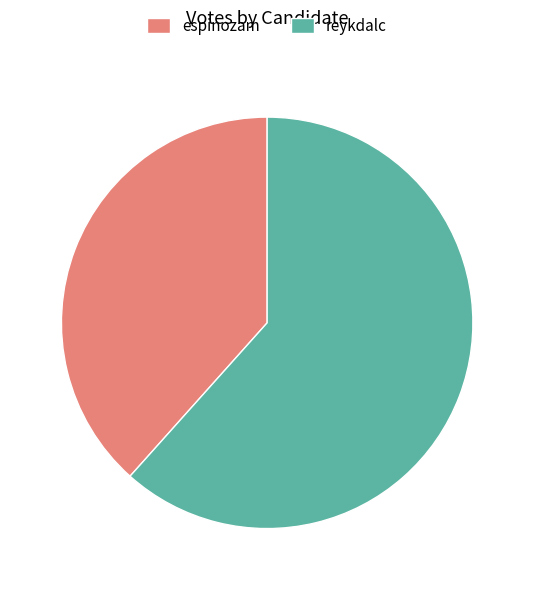

Is there any slice that represents more than half of the pie?

Yes